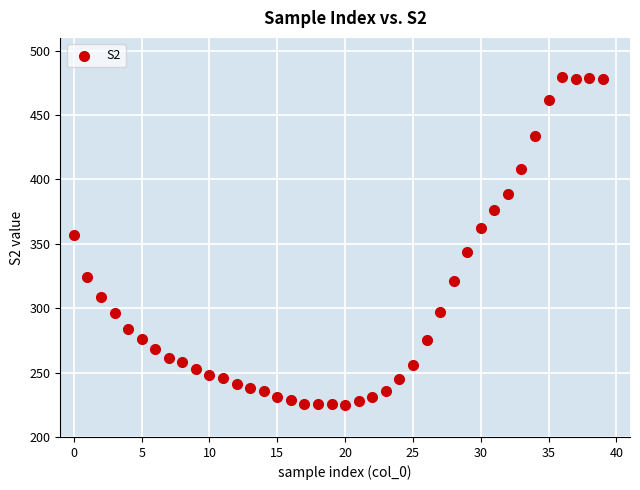

Count the number of points in this scatter plot.

40